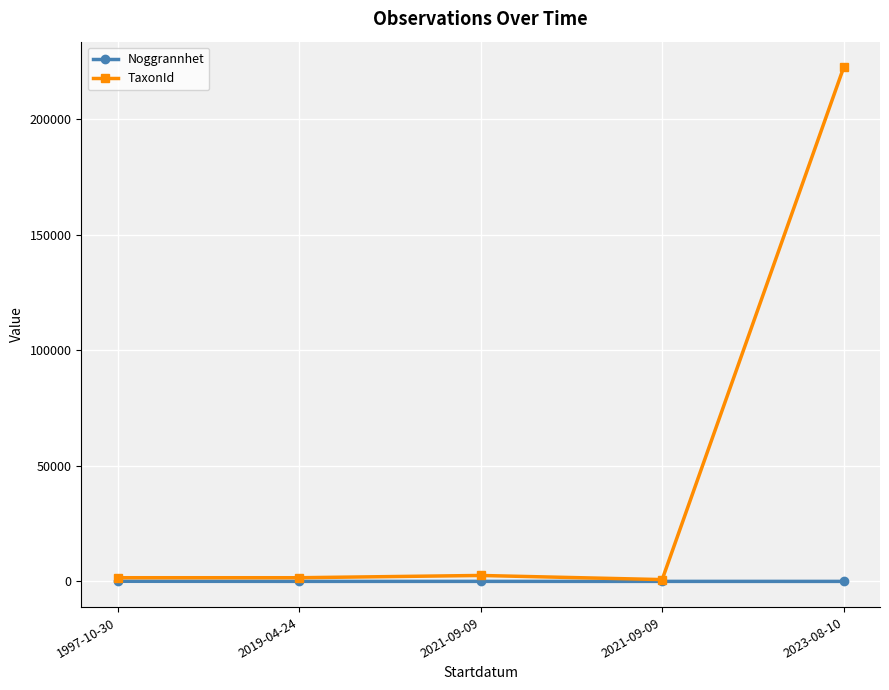

Which series has the largest total across all categories?

TaxonId